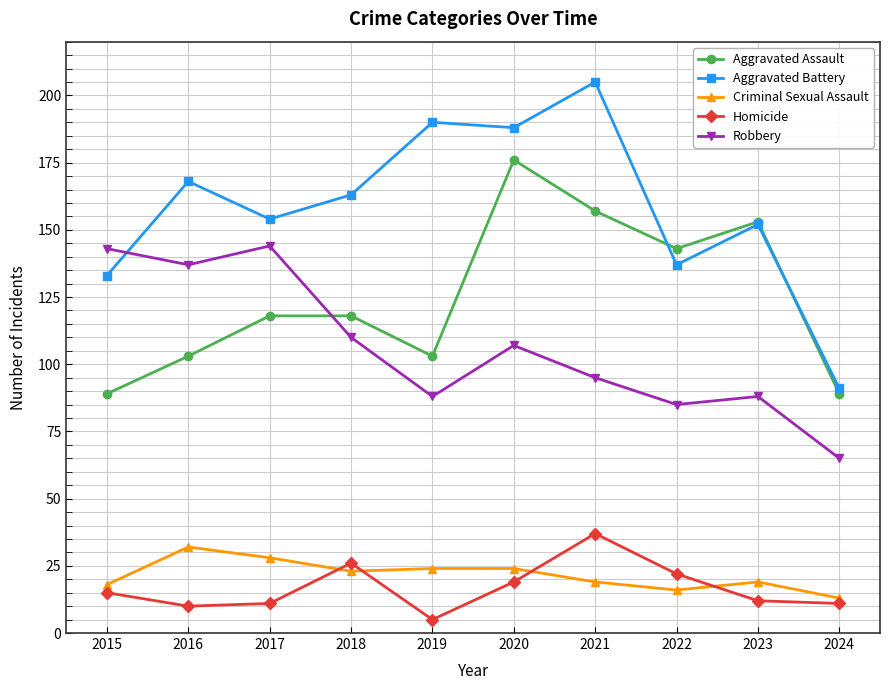

How many series are shown in this chart?

5